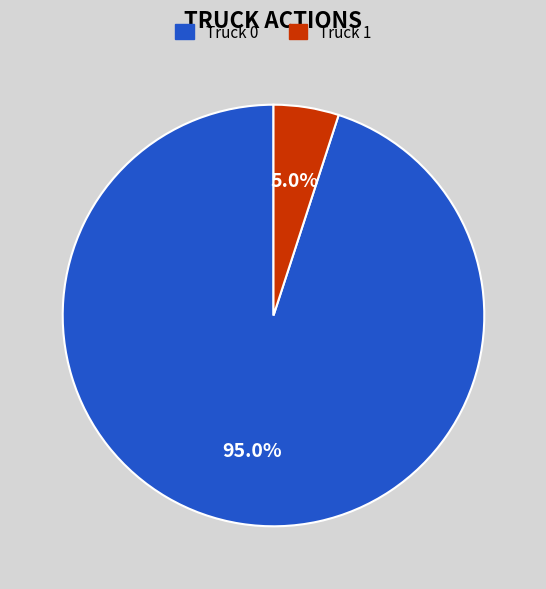

Does any single category account for the majority?

Yes